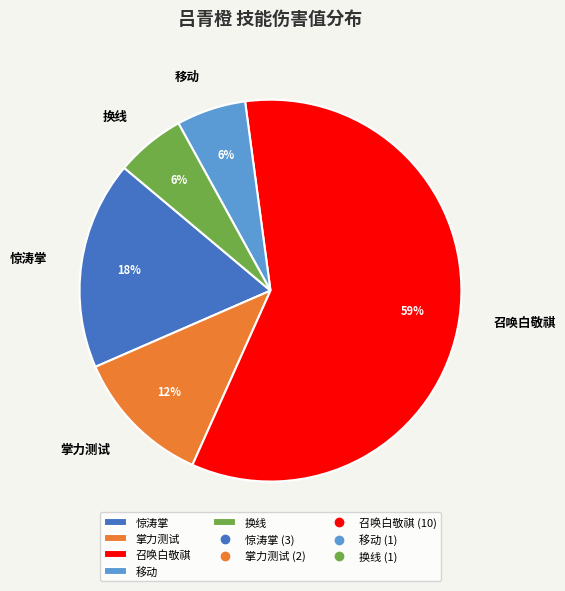

Does 召唤白敬祺 account for over 50% of the chart?

Yes